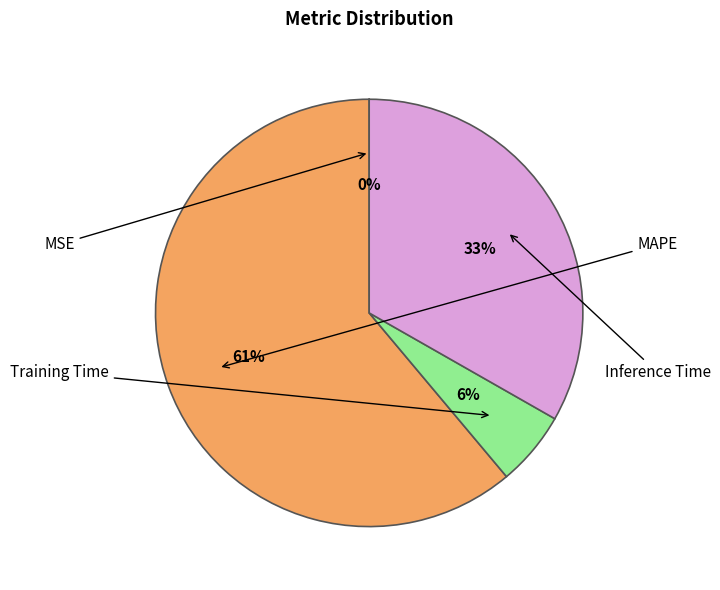

Rank the categories by value from lowest to highest.

MSE, Training Time, Inference Time, MAPE